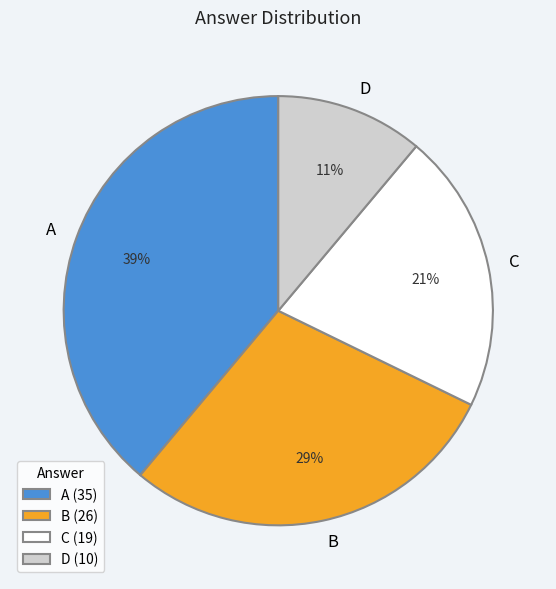

The A slice represents 45% of the pie. True or false?

False